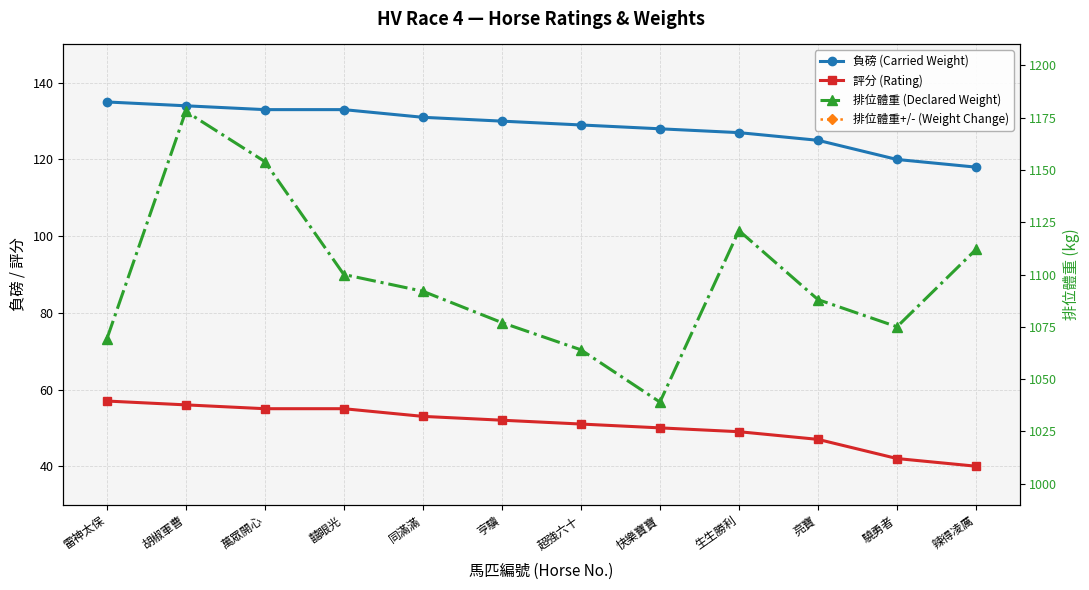

What is the label of the 12th point from the left?

辣得凌厲